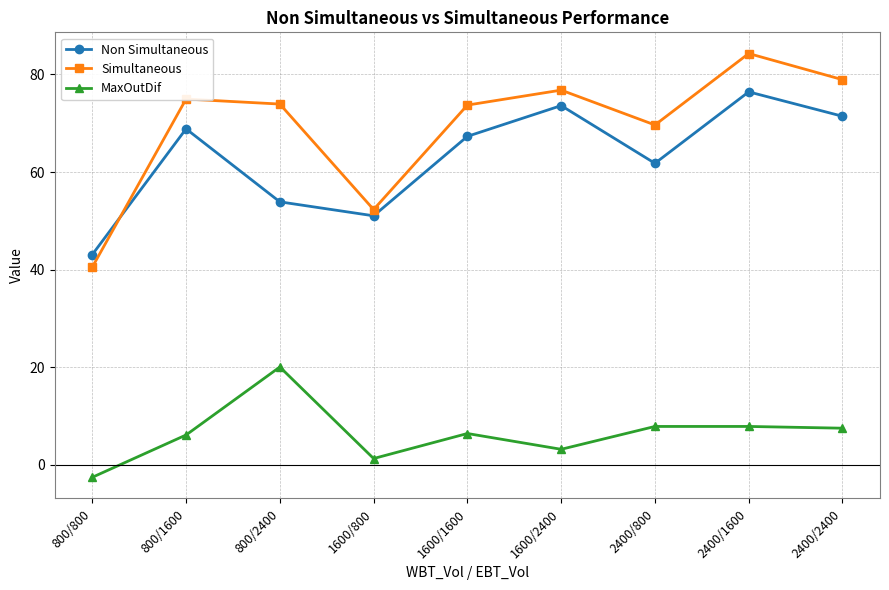

Is it true that Non Simultaneous equals 26.7 at 800/800?

False